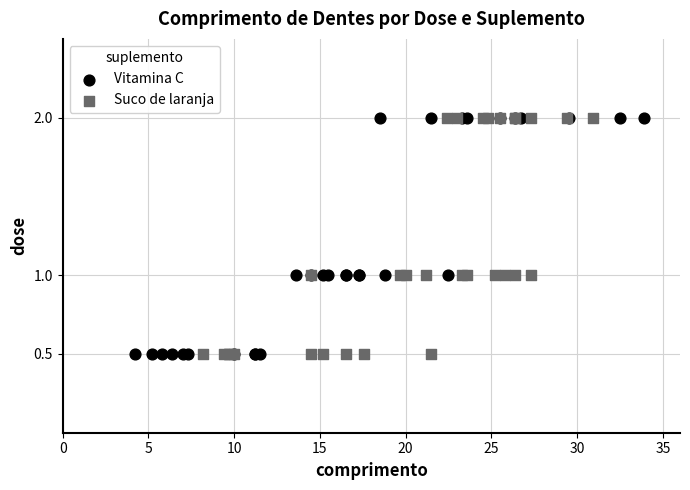

What are all the series names shown in the legend?

Vitamina C, Suco de laranja